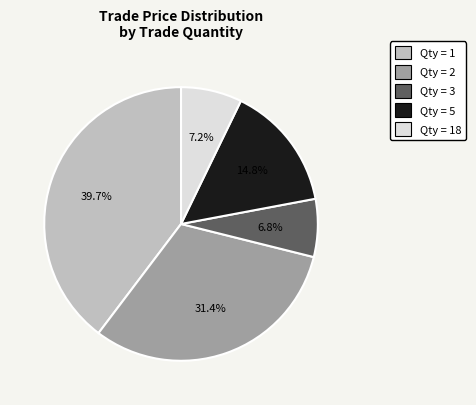

Is there a majority slice in this chart?

No